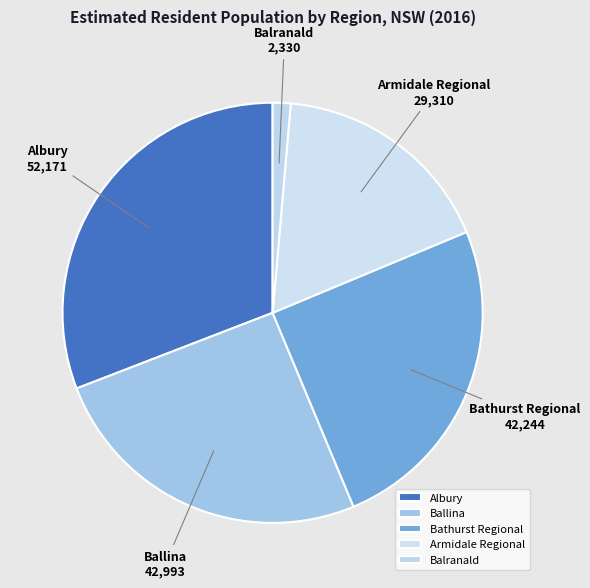

Which category has the biggest portion of the pie?

Albury